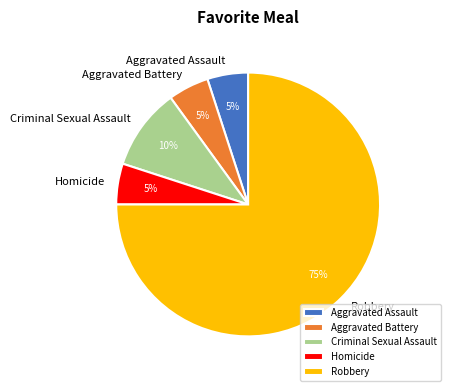

To the nearest percent, what portion does Aggravated Battery represent?

5%